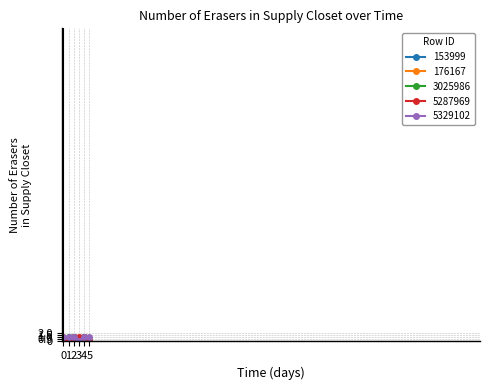

Is this an area chart (filled region under the line)?

No